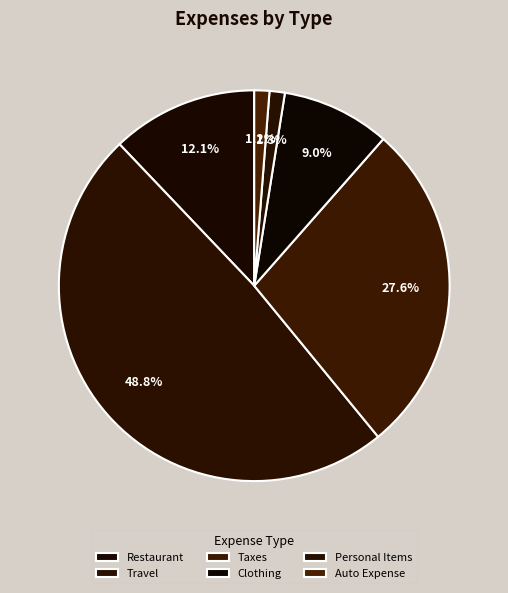

To the nearest percent, what is the difference between the largest and smallest slice percentages?

48%